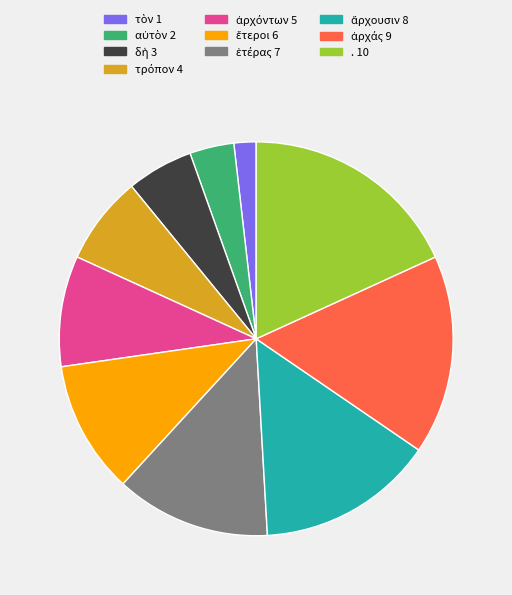

Is there any slice that represents more than half of the pie?

No